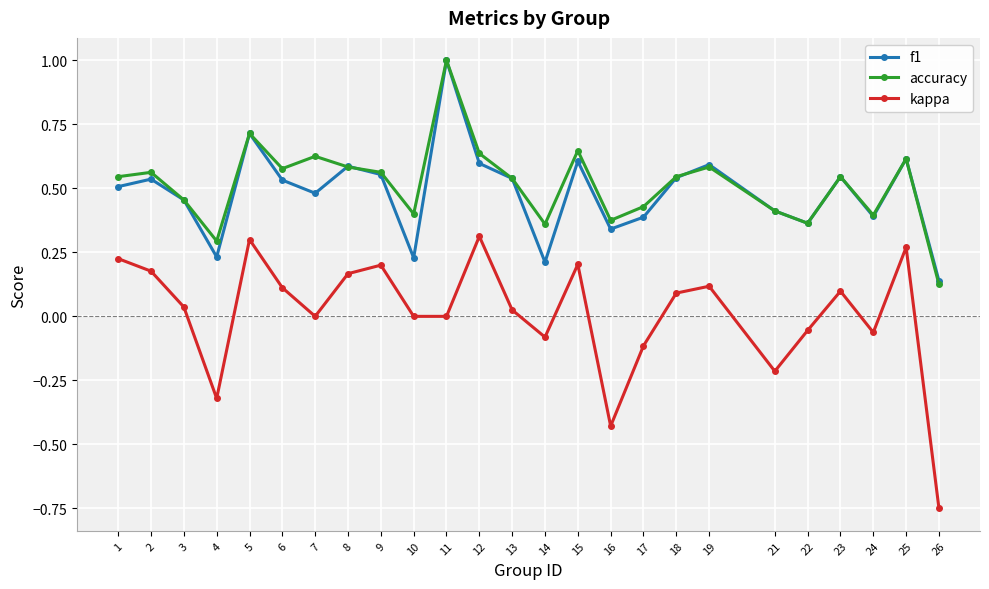

Which series has the widest spread of values?

kappa